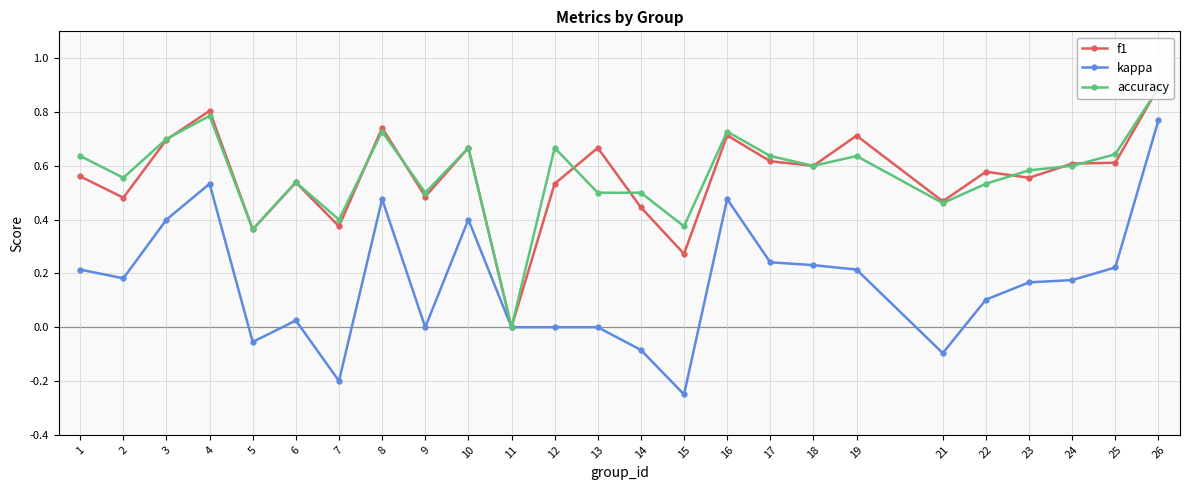

How many positive values does the accuracy series have?

24